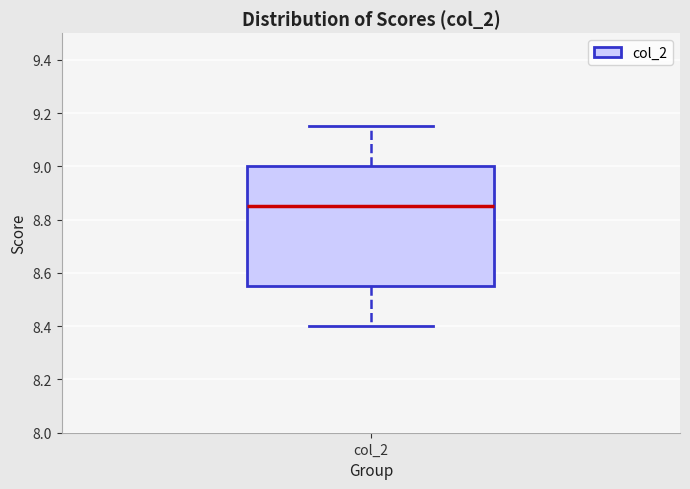

Where is the upper edge of the box for col_2 on the y-axis? The values are not printed on the chart, so give them approximately, as read against the axis.

9.00